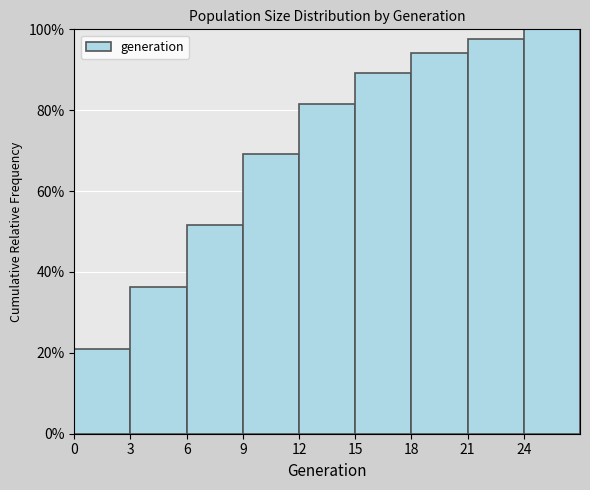

Over which range of the x-axis is the bar tallest?

24 to 27